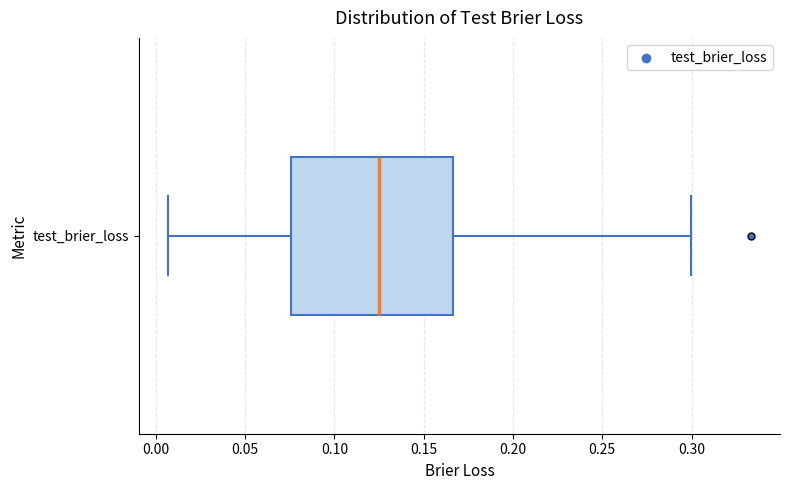

Where does the right whisker of the box for test_brier_loss end on the x-axis? The values are not printed on the chart, so give them approximately, as read against the axis.

0.300